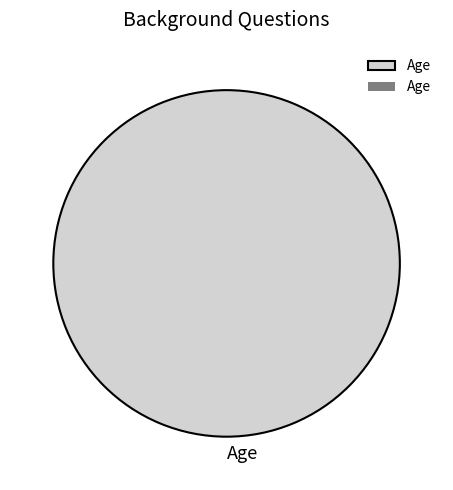

Which slice represents more than half of the pie?

Age